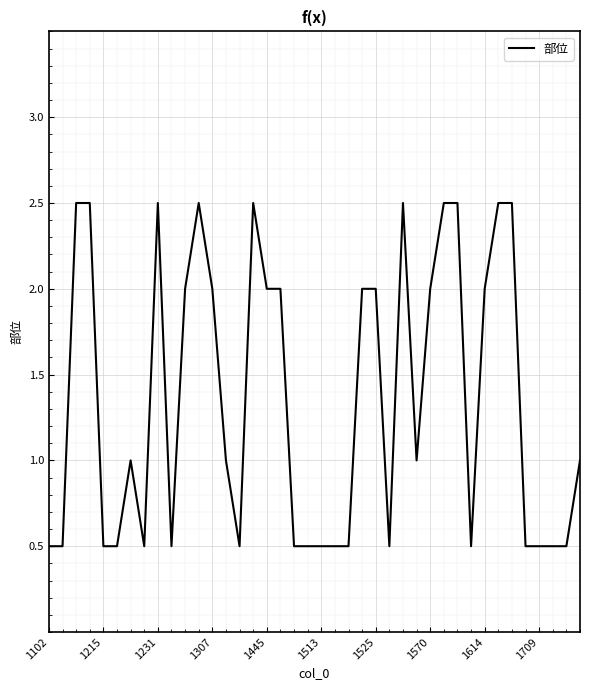

What is the minimum value shown in the chart?

0.5